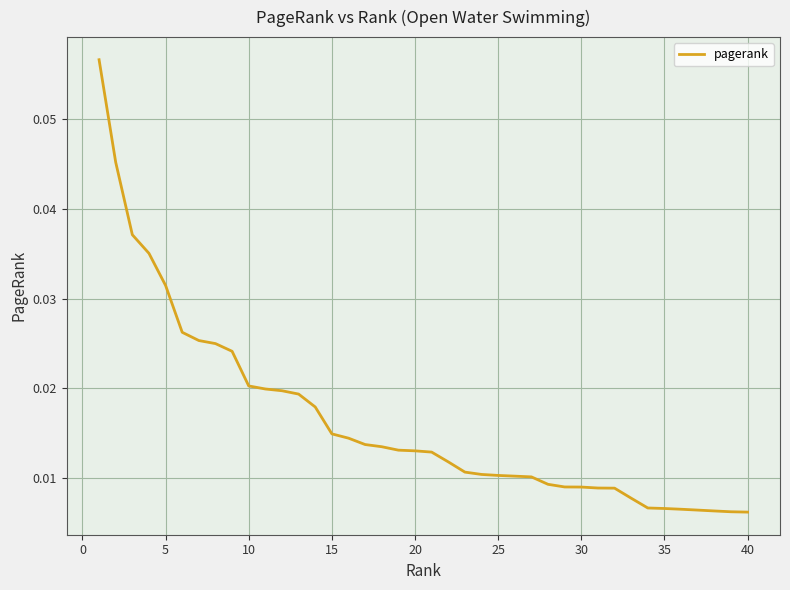

Count the number of data series in this chart.

1